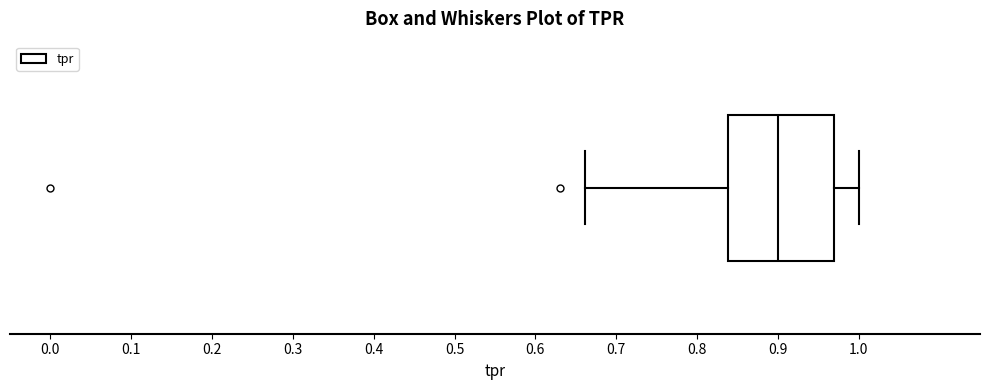

Read this box plot against the x-axis: the position of the median line, the range covered by the box, and the ends of both whiskers. The values are not printed on the chart, so give them approximately, as read against the axis.

median 0.90, box 0.84 to 0.97, whiskers 0.66 to 1.00